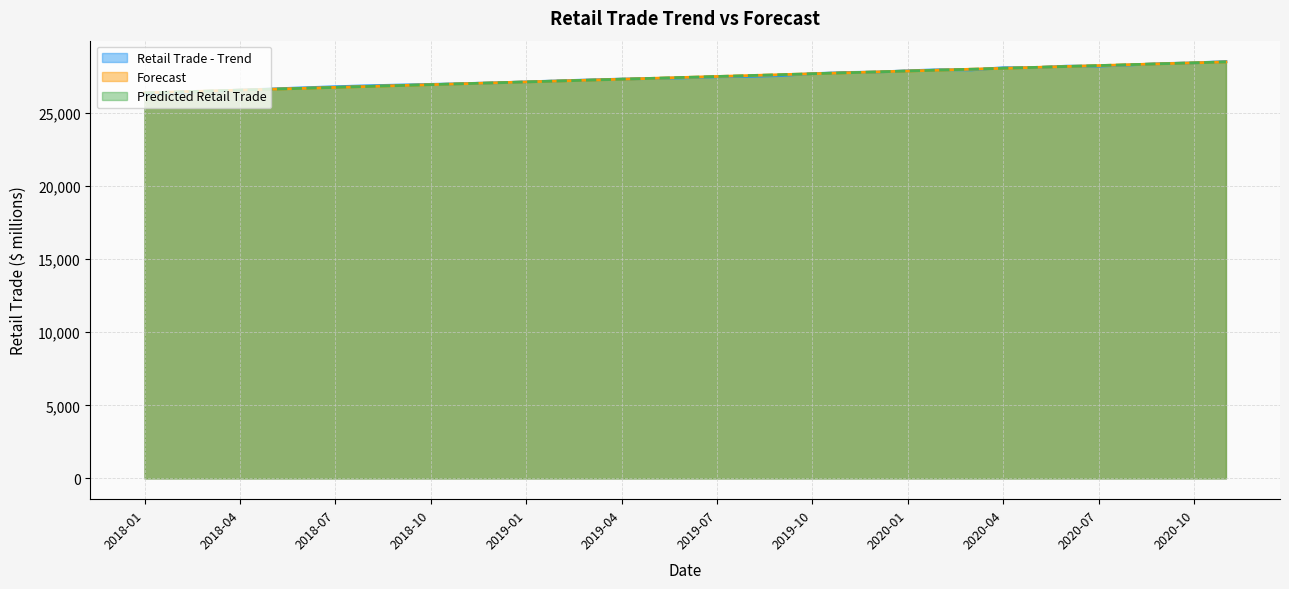

What is the difference between the maximum and minimum values in the Retail Trade - Trend series?

2221.4